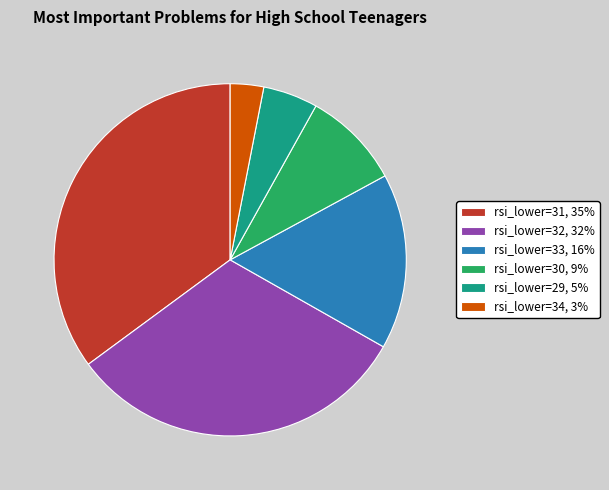

Does rsi_lower=31, 35% represent more than half of the total?

No